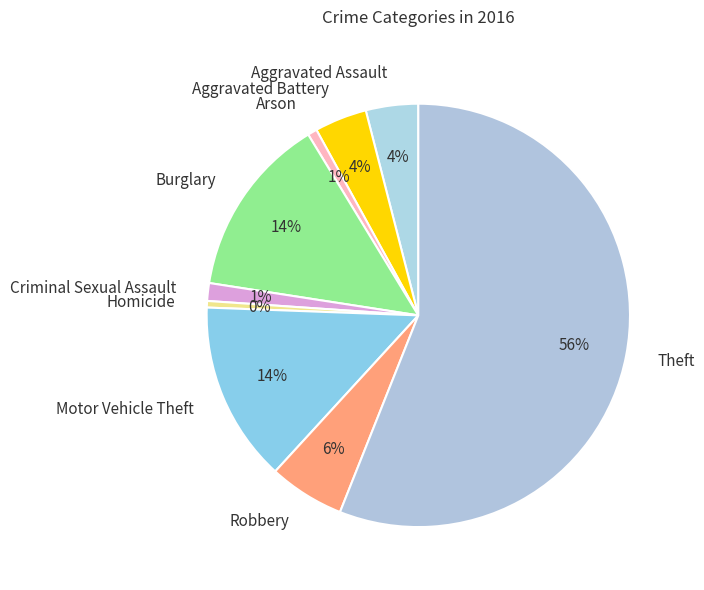

To the nearest percent, what is the difference between the largest and smallest slice percentages?

56%